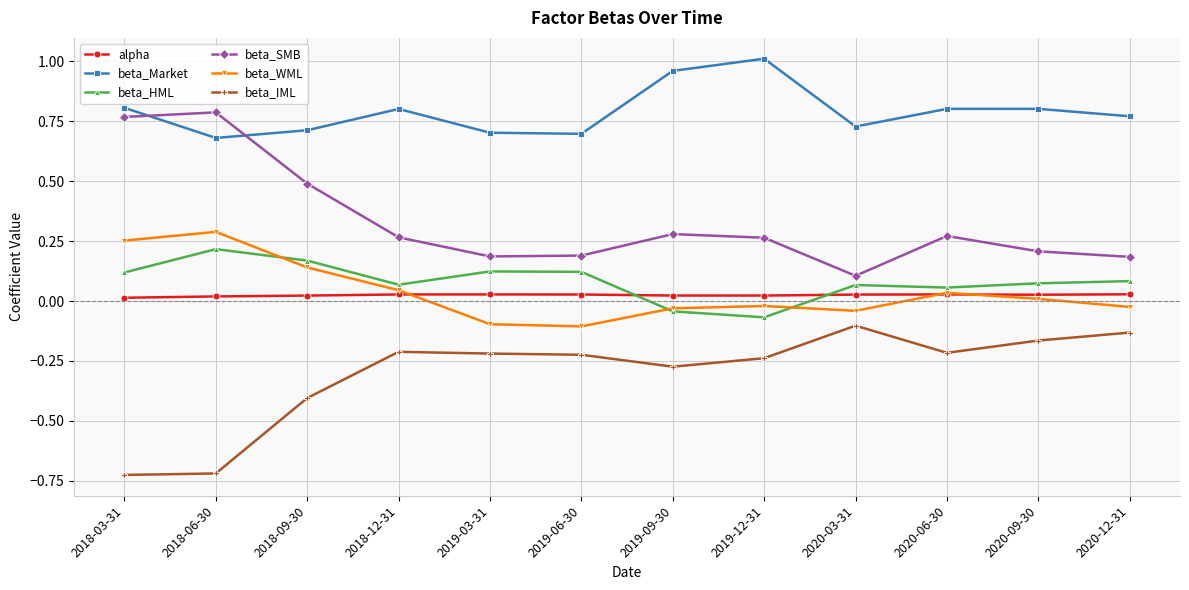

Is it true that beta_WML equals -0.1 at 2019-06-30?

True